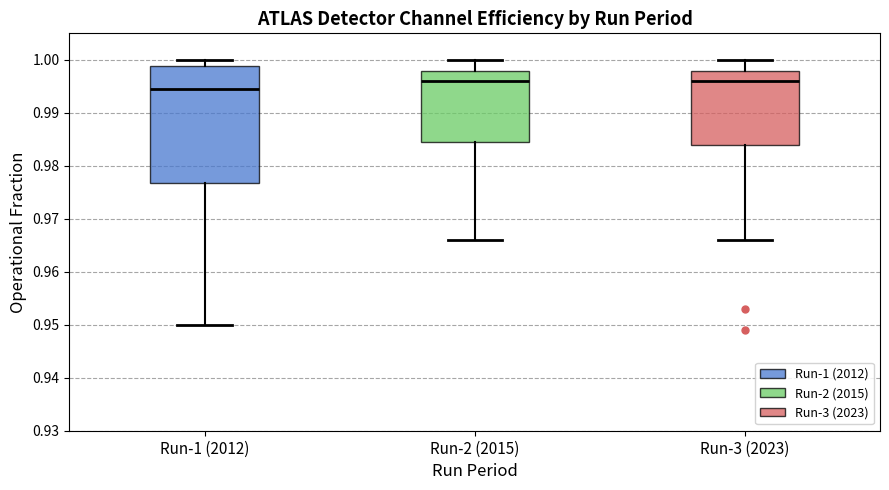

Reading left to right, transcribe this box plot: for each box, give where its median line is, the range the box spans, and where its two whiskers end, as read against the y-axis. The values are not printed on the chart, so give them approximately, as read against the axis.

Run-1 (2012): median 0.995, box 0.977 to 0.999, whiskers 0.950 to 1.000
Run-2 (2015): median 0.996, box 0.985 to 0.998, whiskers 0.966 to 1.000
Run-3 (2023): median 0.996, box 0.984 to 0.998, whiskers 0.966 to 1.000